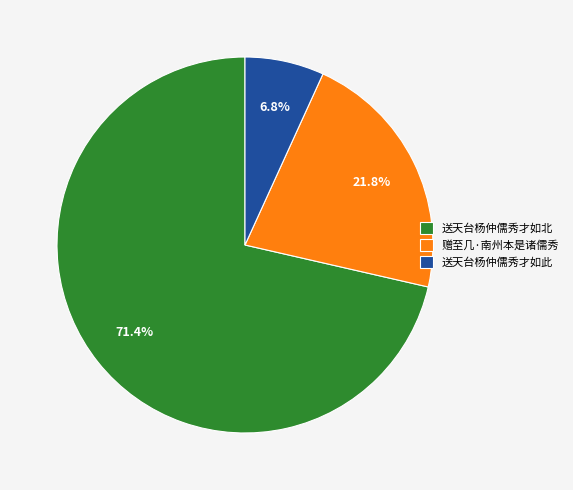

The 送天台杨仲儒秀才如此 slice represents 7% of the pie. True or false?

True